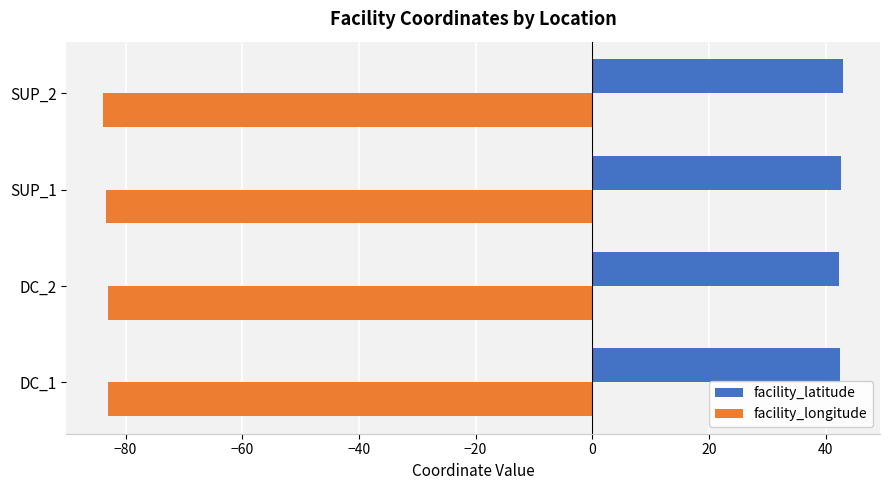

List the series in order of their overall mean, highest first.

facility_latitude, facility_longitude